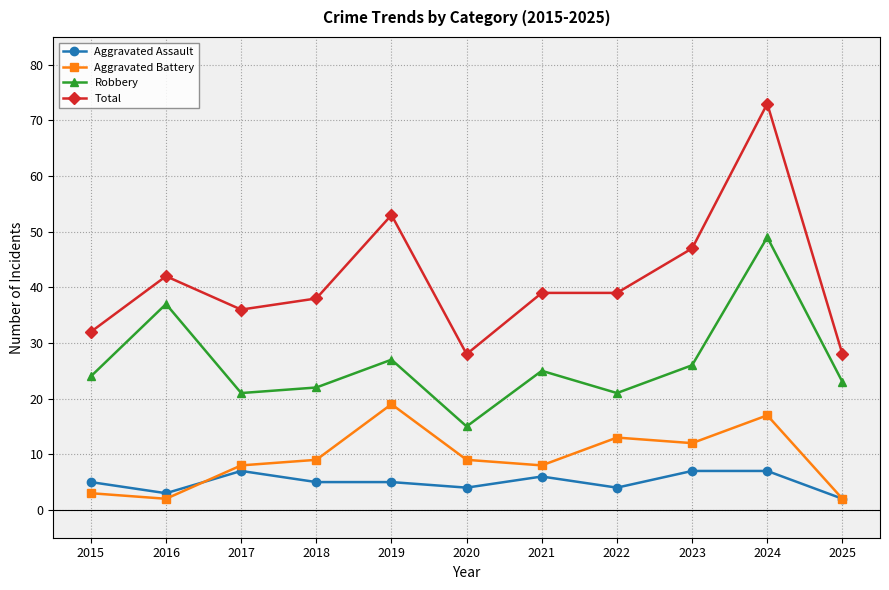

At which label does Total reach its peak?

2024